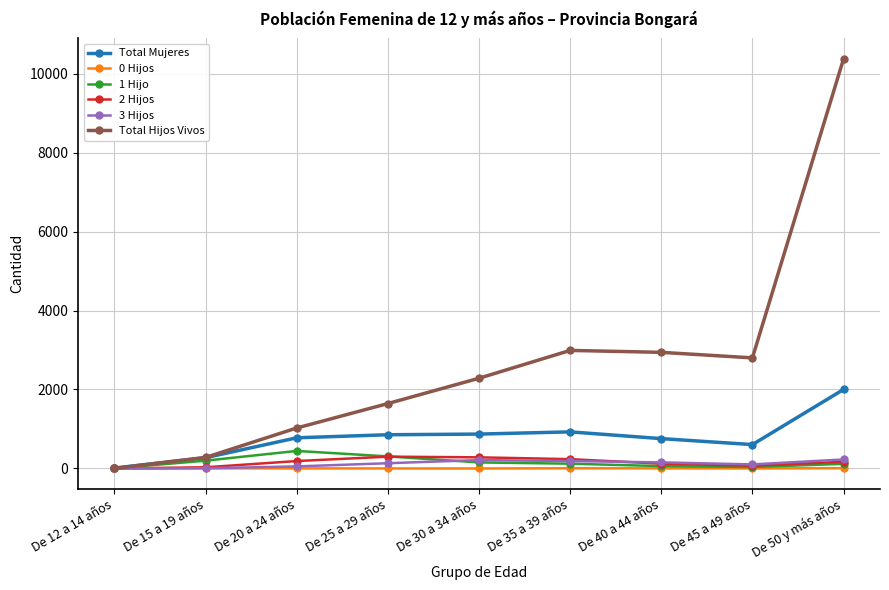

In 1 Hijo, how many points are higher than both neighbors (excluding endpoints)?

1